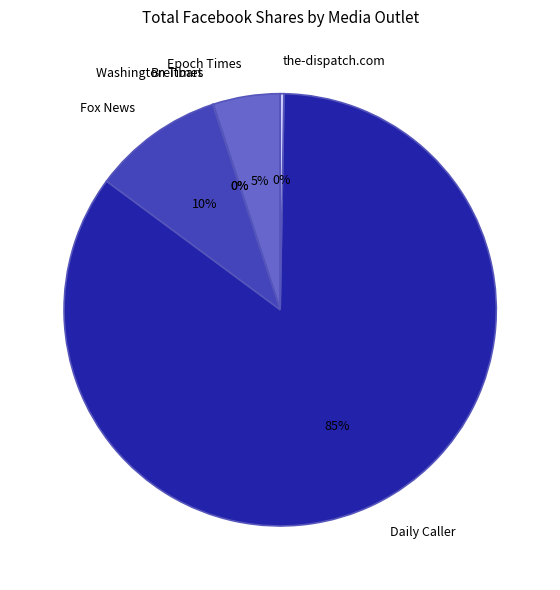

To the nearest percent, what portion does Daily Caller represent?

85%